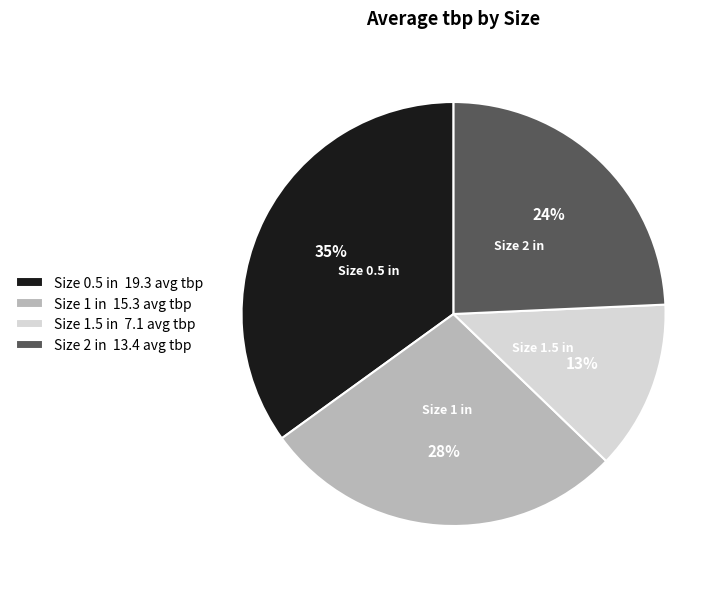

Between Size 1.5 in and Size 1 in, which is larger?

Size 1 in